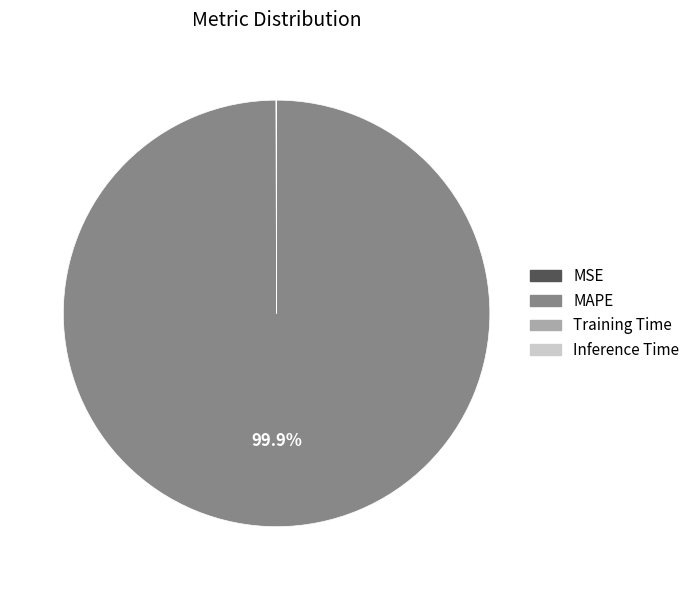

What percentage is NOT represented by MAPE?

0.1%